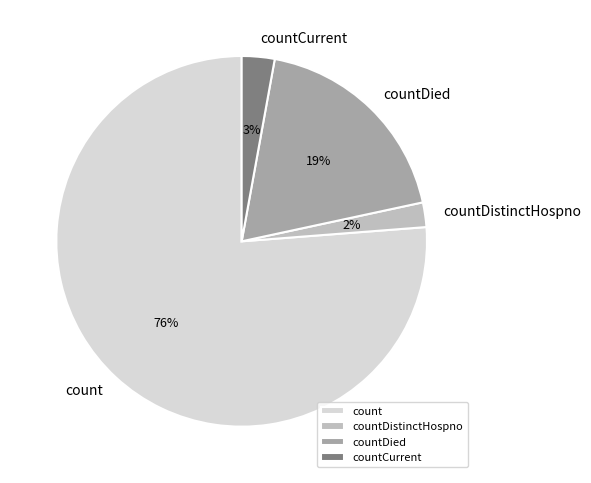

Rank the categories by value from highest to lowest.

count, countDied, countCurrent, countDistinctHospno